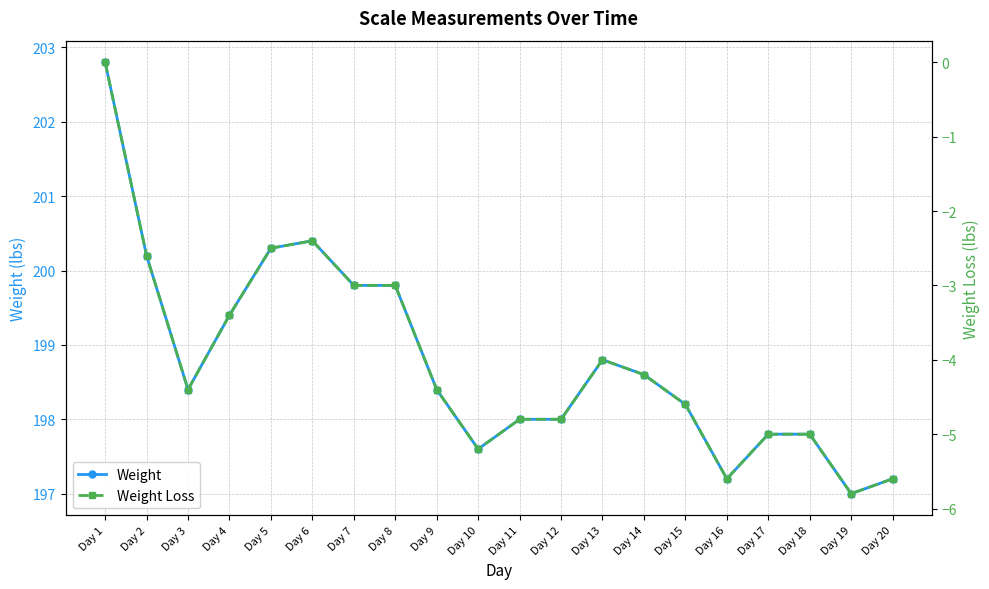

What is the approximate value of Weight at Day 15?

198.2